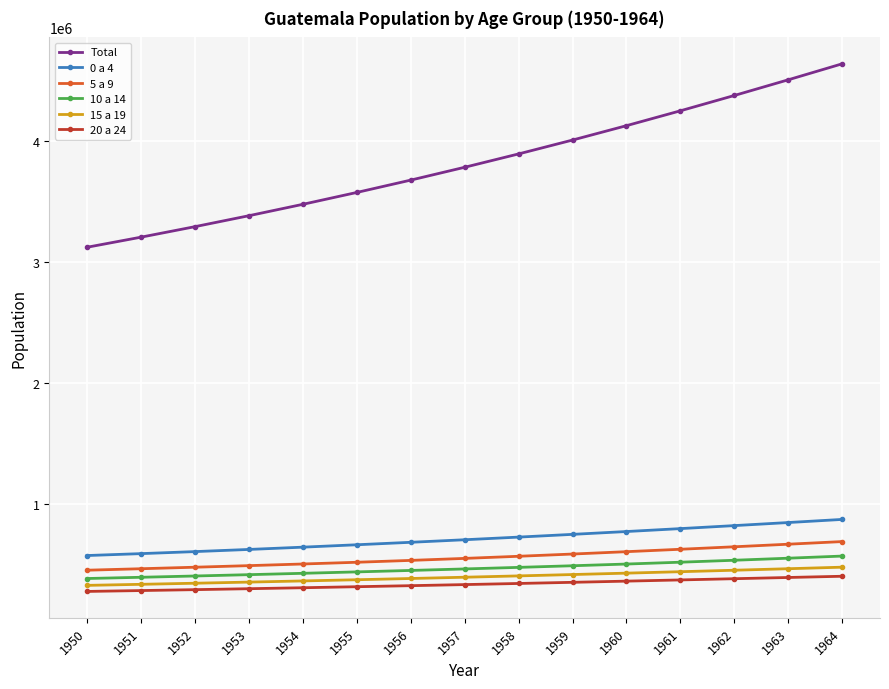

What is the sum of the Total values at 1962 and 1954?

7856864